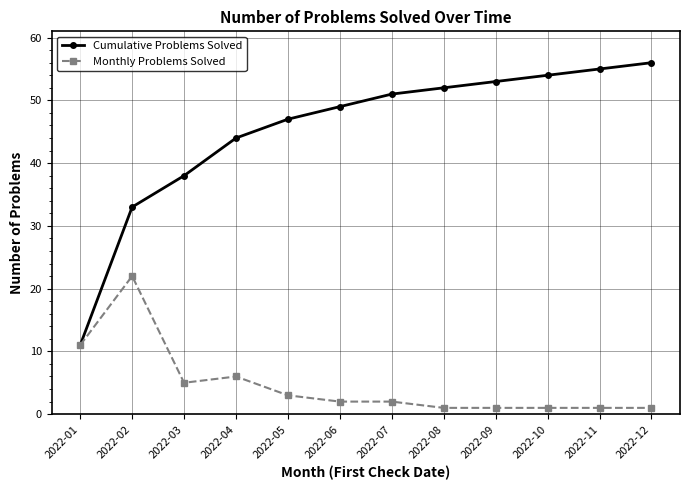

Is it true that Monthly Problems Solved equals 8 at 2022-02?

False